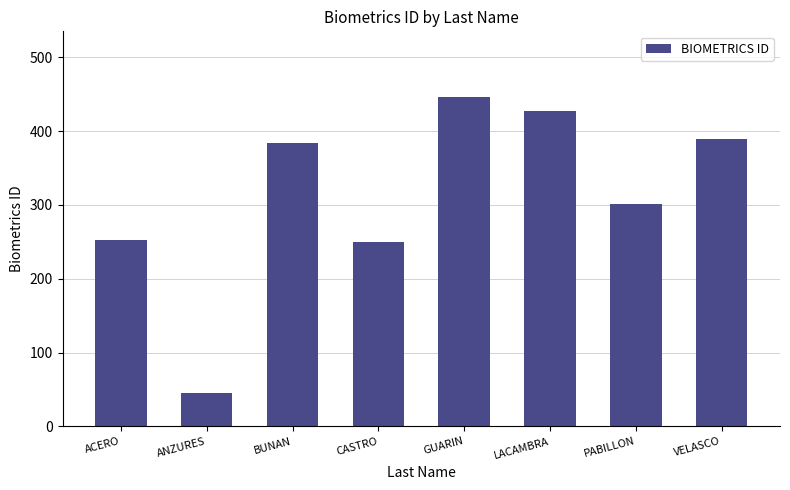

How many data points are less than 384?

4